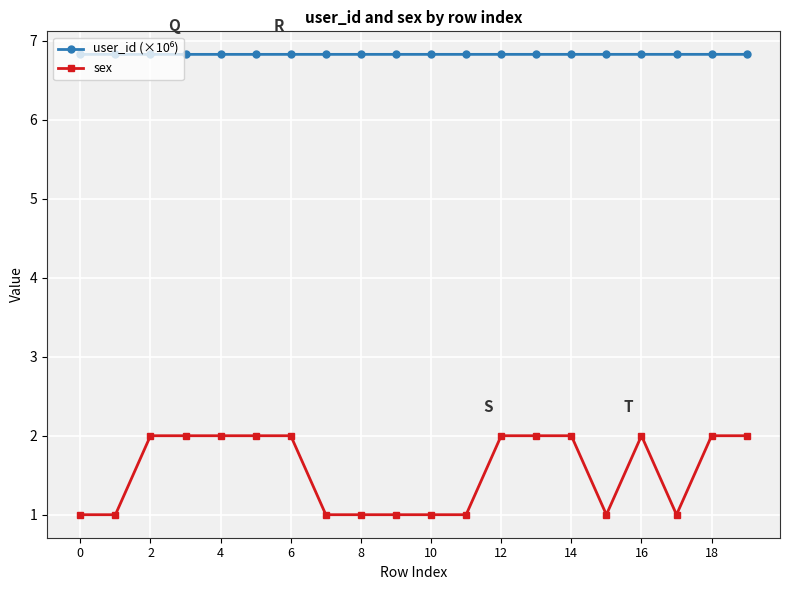

What is the value of the sex point at the 7th from the left?

2.0